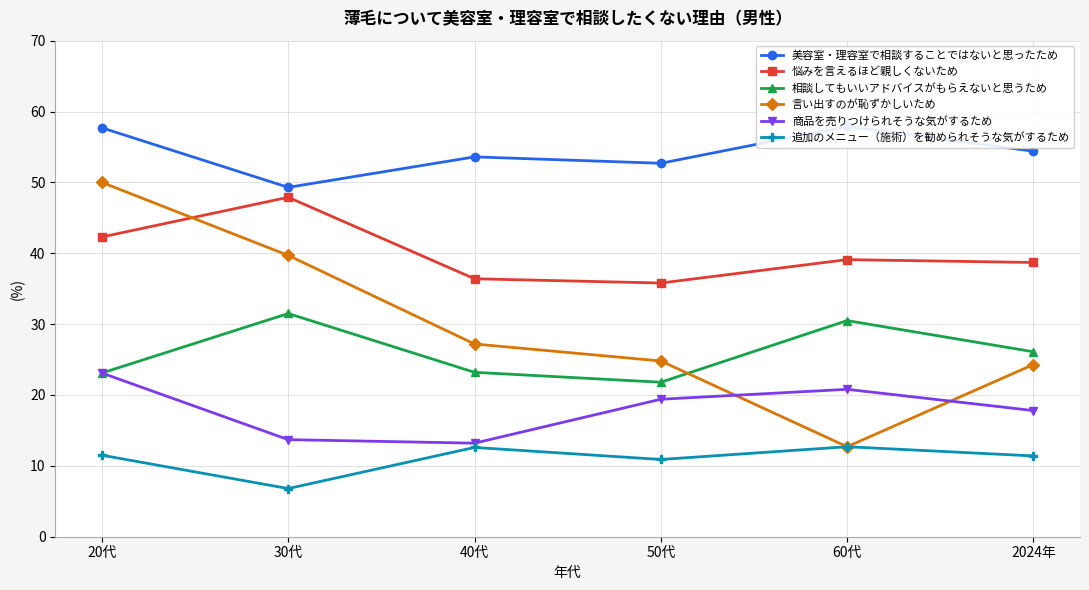

What is the highest value of the 商品を売りつけられそうな気がするため series?

23.1